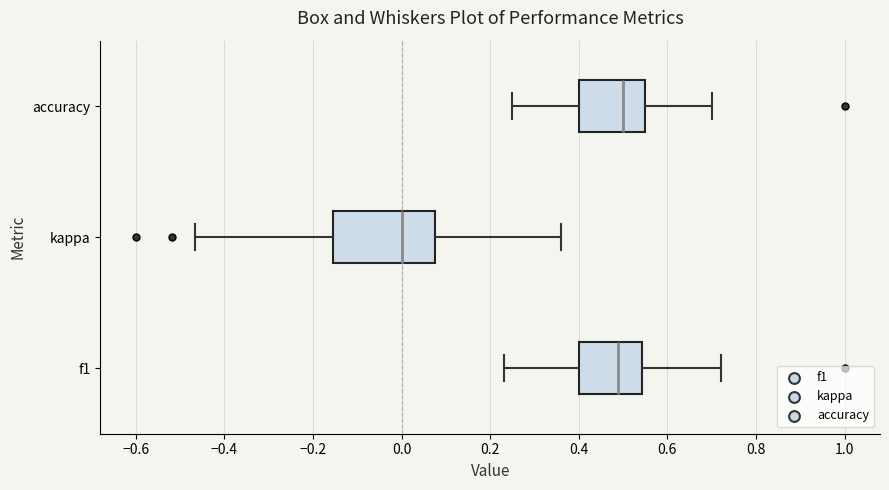

Where does the right whisker of the box for kappa end on the x-axis? The values are not printed on the chart, so give them approximately, as read against the axis.

0.36